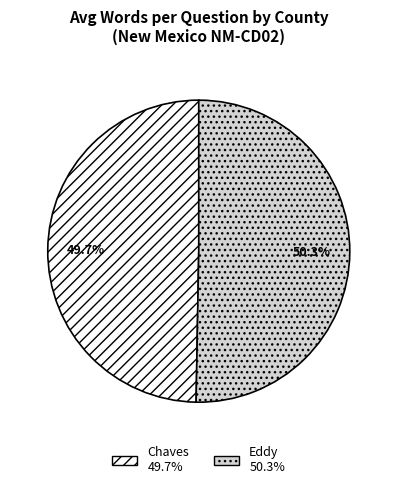

Does any single category account for the majority?

Yes